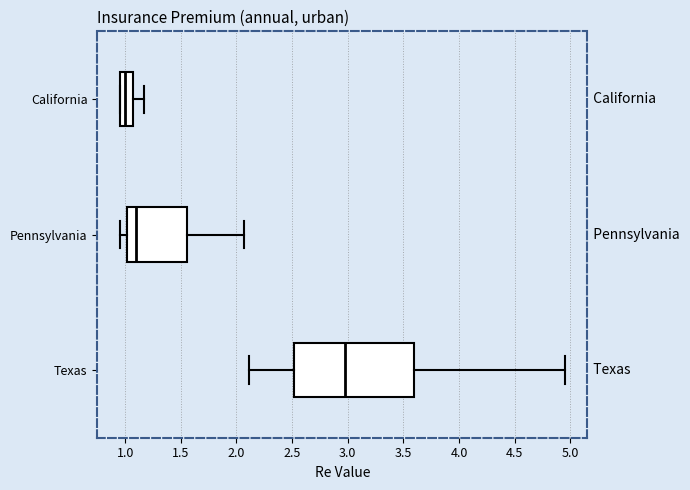

Reading bottom to top, transcribe this box plot: for each box, give where its median line is, the range the box spans, and where its two whiskers end, as read against the x-axis. The values are not printed on the chart, so give them approximately, as read against the axis.

Texas: median 2.95, box 2.50 to 3.60, whiskers 2.10 to 4.95
Pennsylvania: median 1.10, box 1.00 to 1.55, whiskers 0.95 to 2.05
California: median 1.00, box 0.95 to 1.05, whiskers 0.95 to 1.15